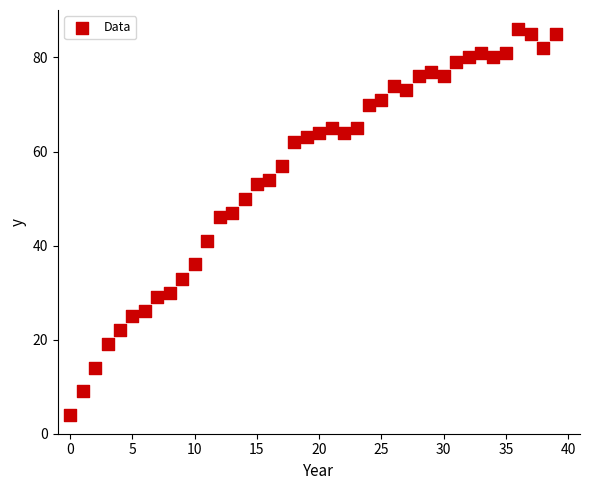

What Y value in the scatter plot is closest to 45?

46